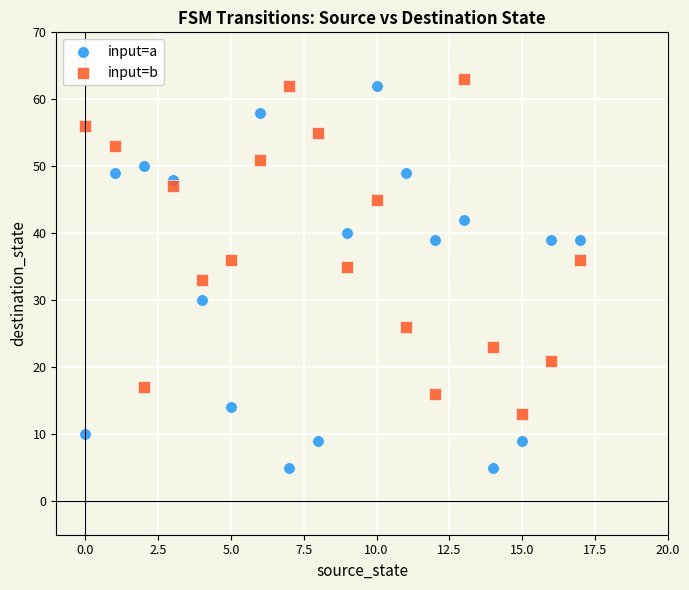

Which series has the largest Y range (max minus min)?

input=a